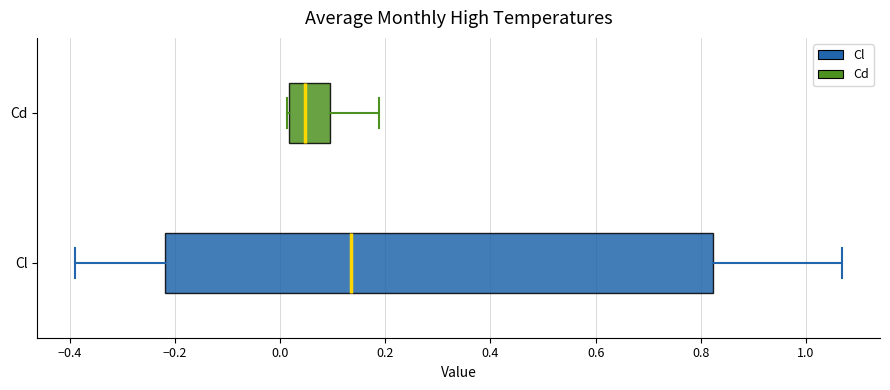

Where is the left edge of the box for Cd on the x-axis? The values are not printed on the chart, so give them approximately, as read against the axis.

0.02